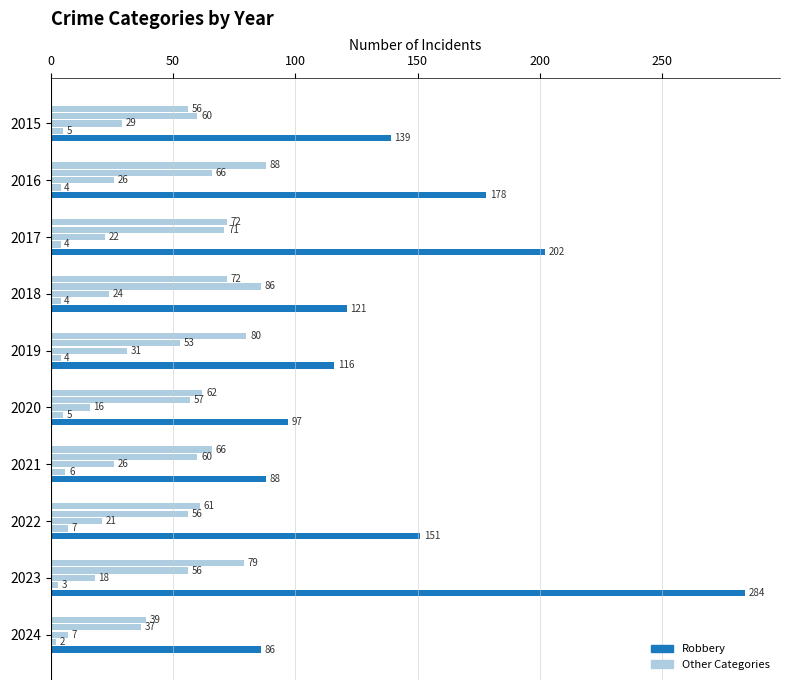

True or false: Aggravated Assault has a value of 23 at 2021.

False